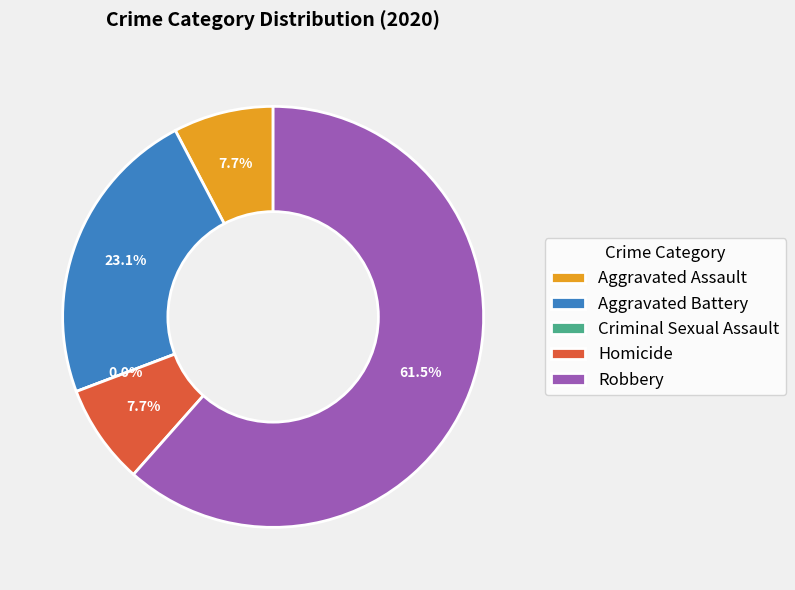

Does Criminal Sexual Assault account for over 50% of the chart?

No